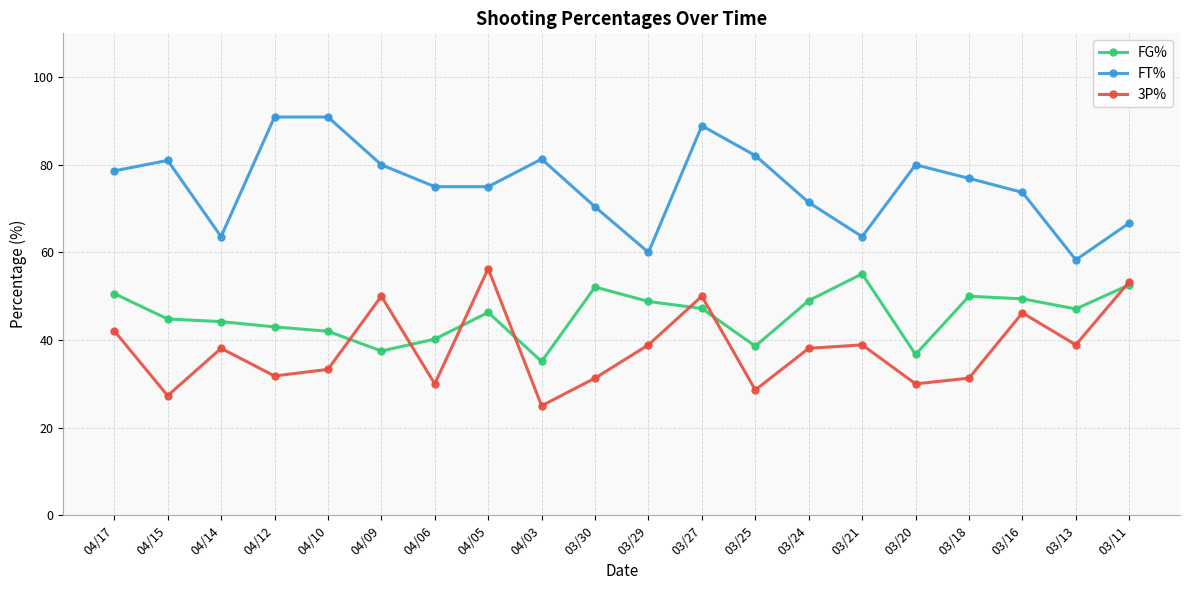

What is the label of the 4th point from the right?

03/18